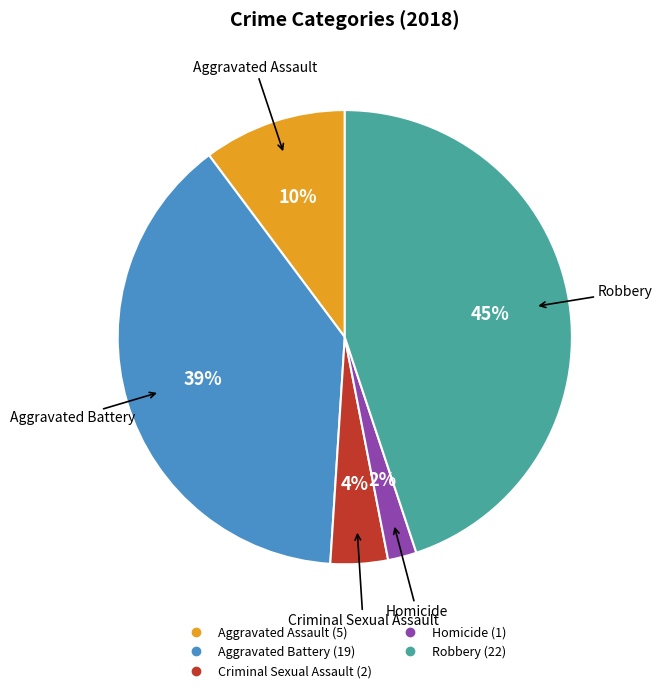

Is there any slice that represents more than half of the pie?

No